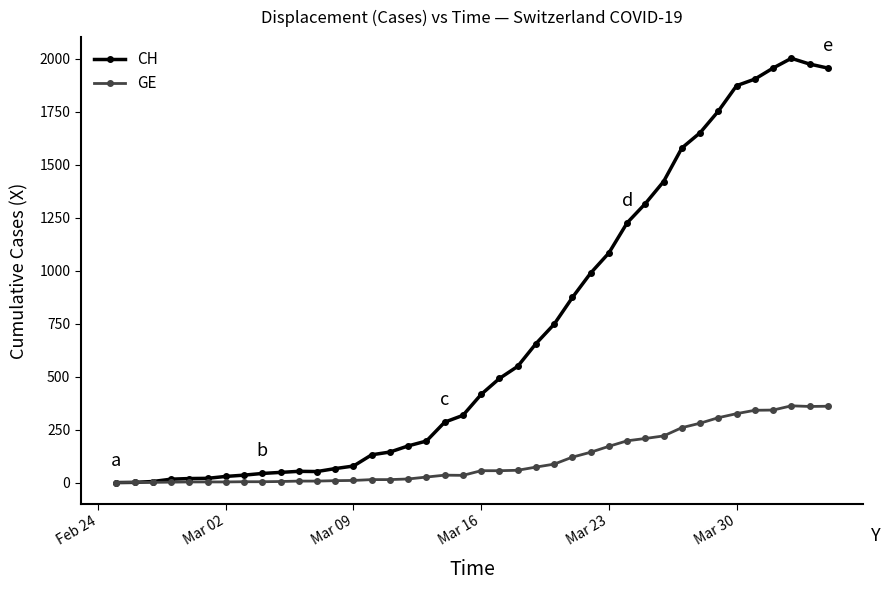

At how many categories does at least one series exceed 1134?

12